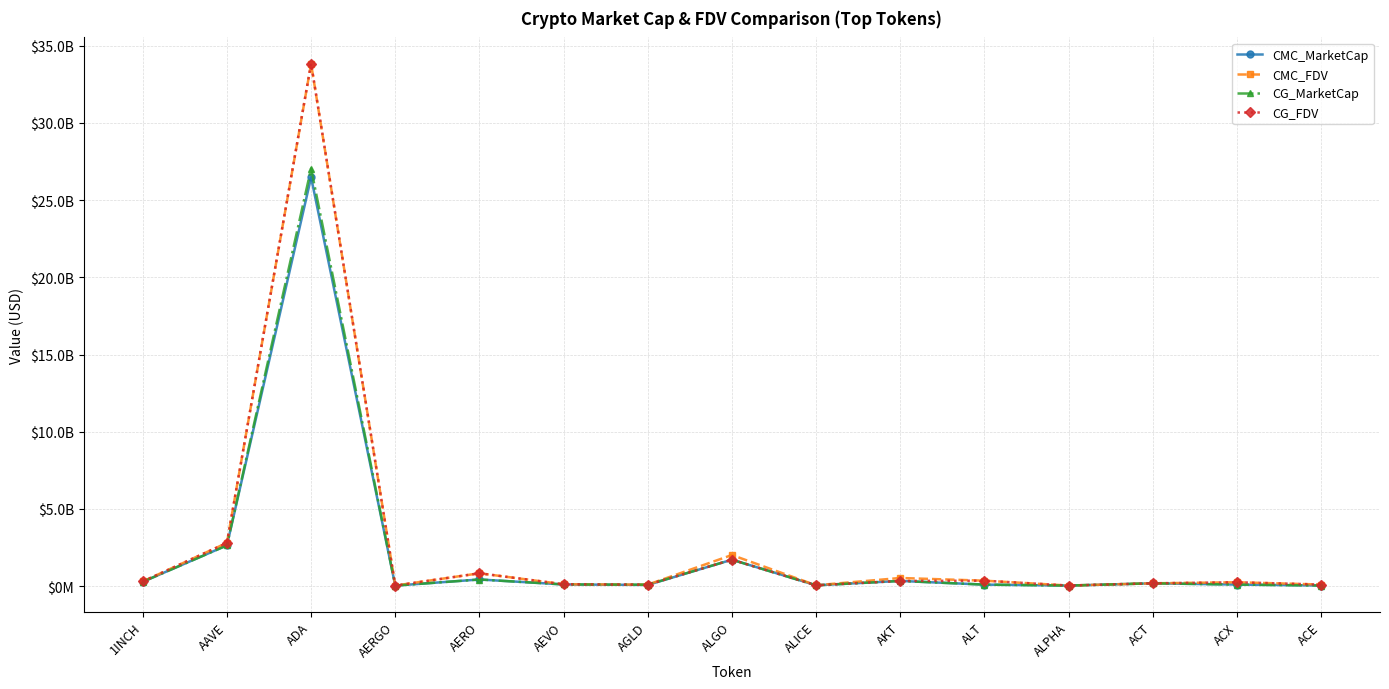

Which series has the largest range (max minus min)?

CG_FDV